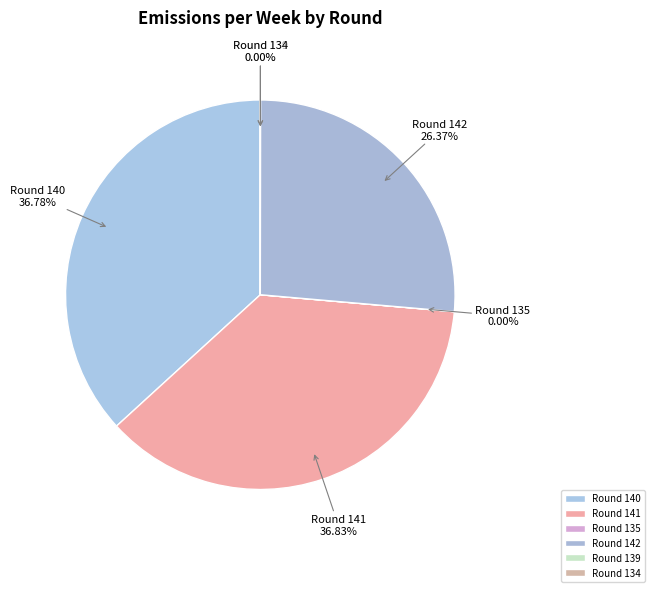

To the nearest percent, what is the average slice percentage?

17%